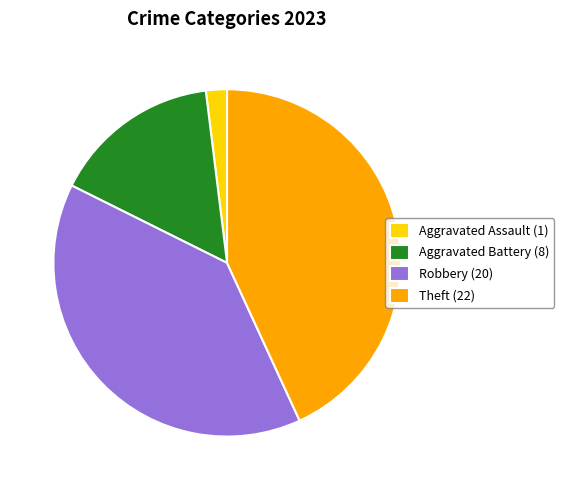

Is it true that Aggravated Assault (1) is 14% of the pie?

False